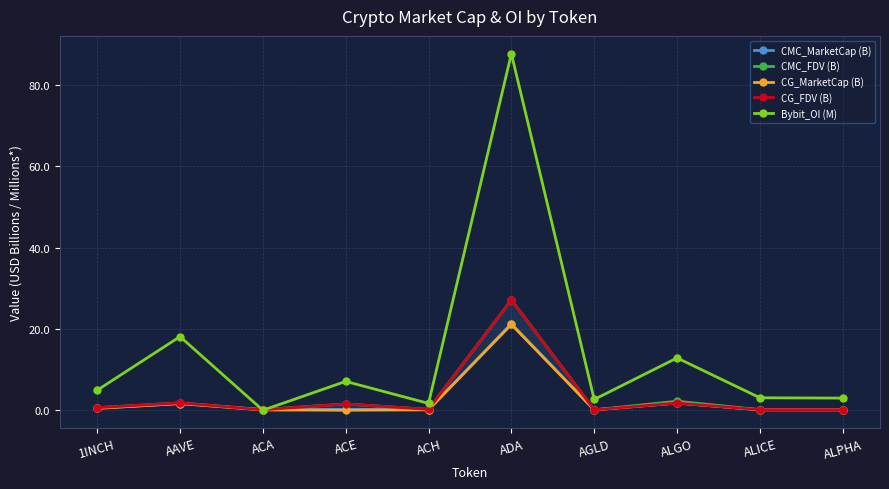

Which series changed the most between ALICE and ALPHA?

Bybit_OI (M)